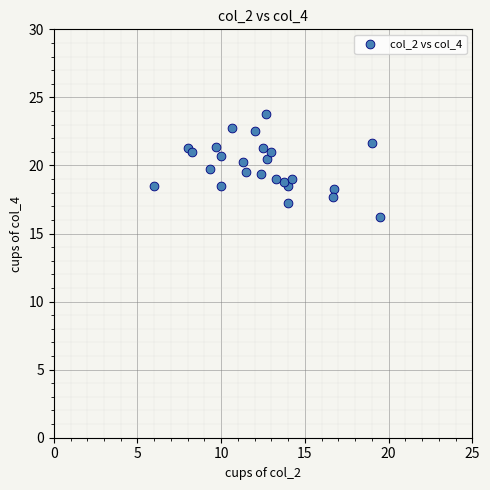

What is the range of X values (max minus min)?

13.5